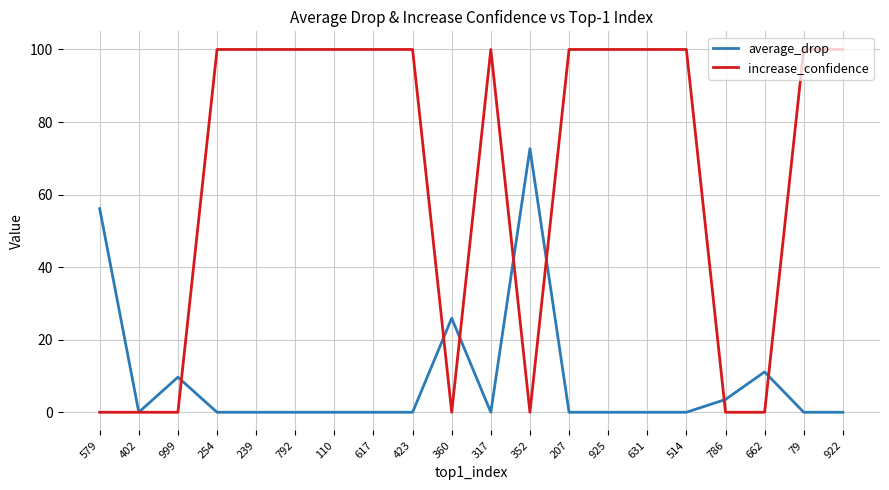

What is the sum of all increase_confidence values?

1300.0